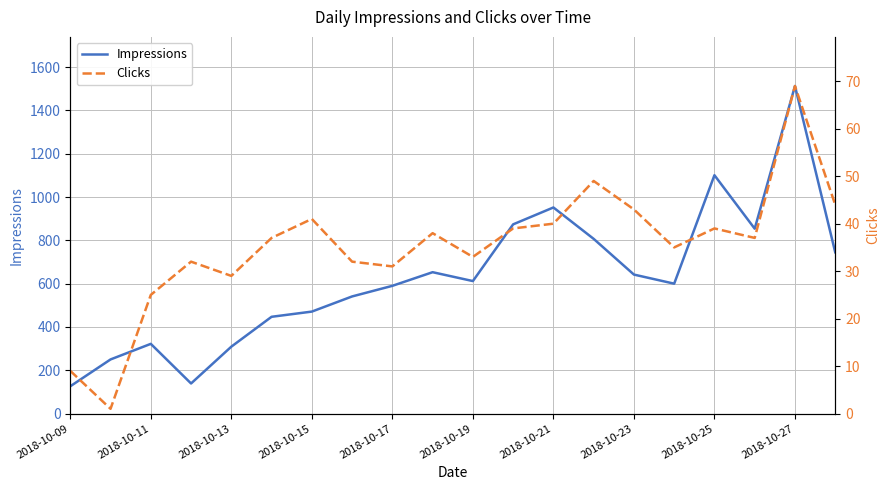

Reading left to right, list all the values displayed in this chart.

Impressions: 126	250	322	139	309	447	471	541	590	653	612	874	952	807	642	600	1101	854	1513	745
Clicks: 9	1	25	32	29	37	41	32	31	38	33	39	40	49	43	35	39	37	69	44